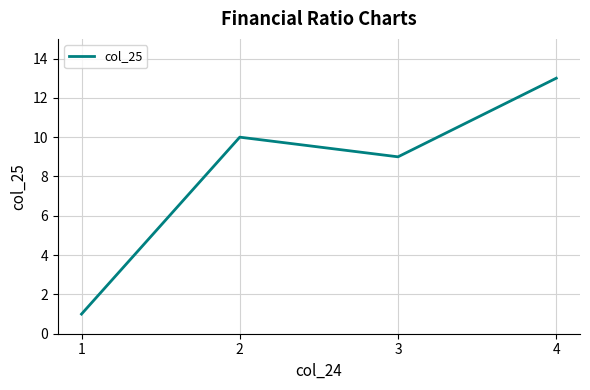

What is the difference between the maximum and minimum values?

12